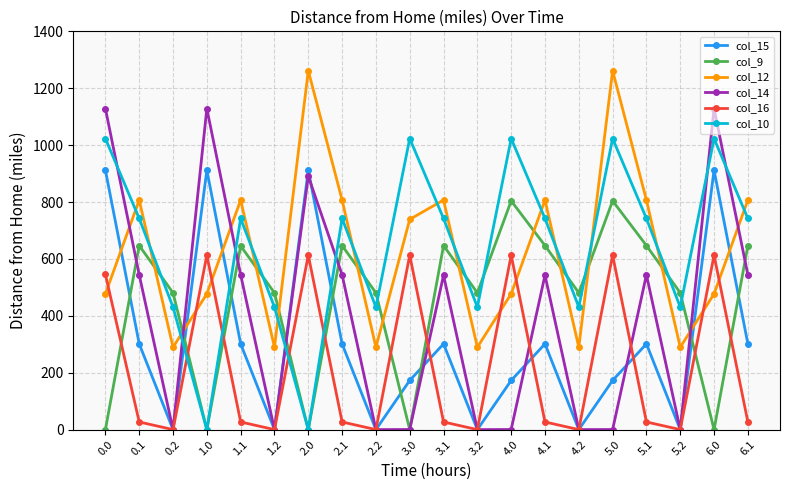

At which category does col_10 reach its first local valley?

1.0